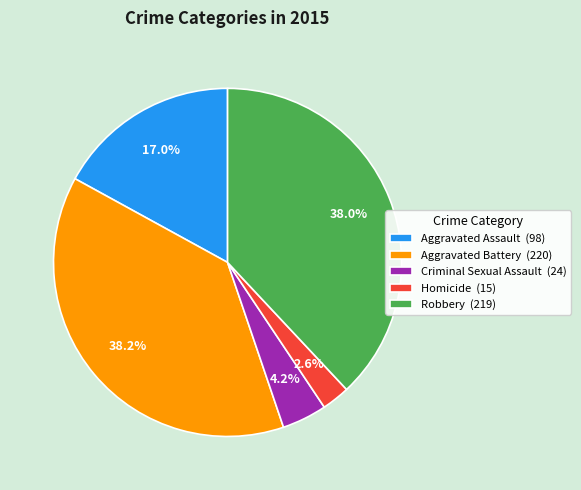

To the nearest percent, what is the combined percentage of Aggravated Battery and Homicide?

41%